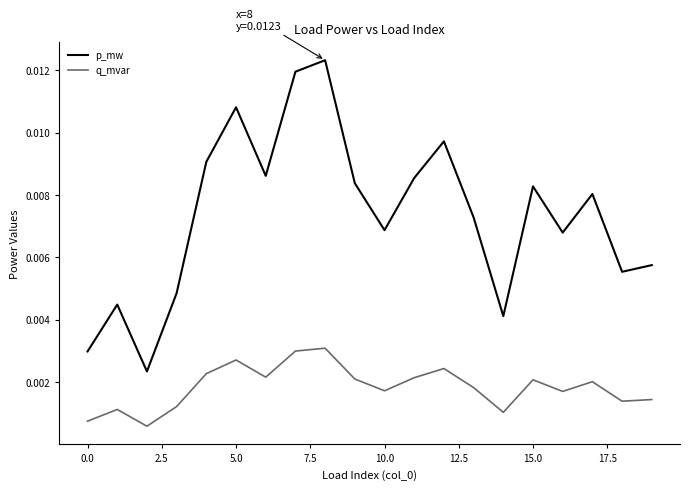

At how many categories does at least one series exceed 0?

20